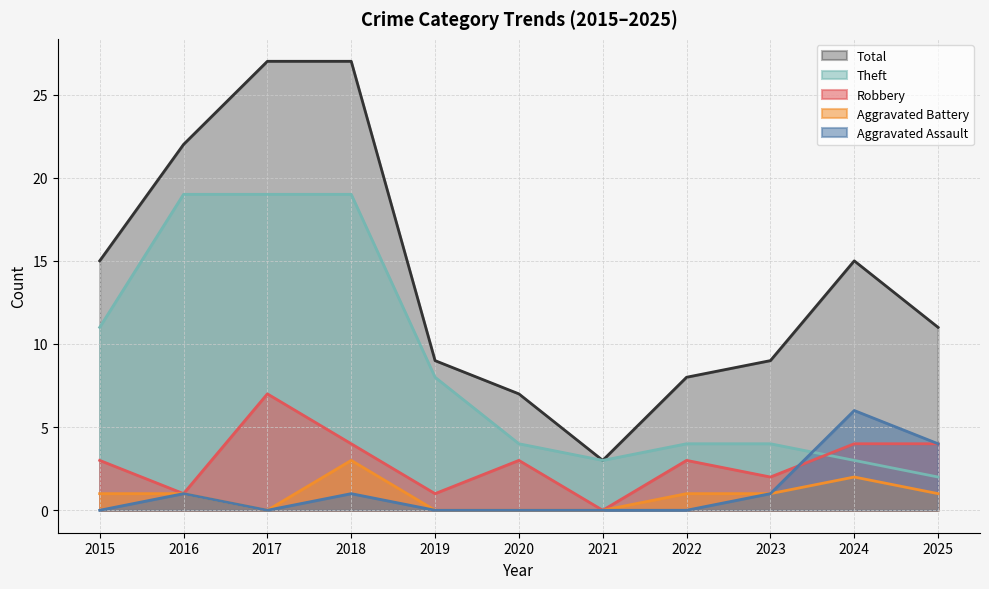

List the series in order of their peak value, highest first.

Total, Theft, Robbery, Aggravated Assault, Aggravated Battery